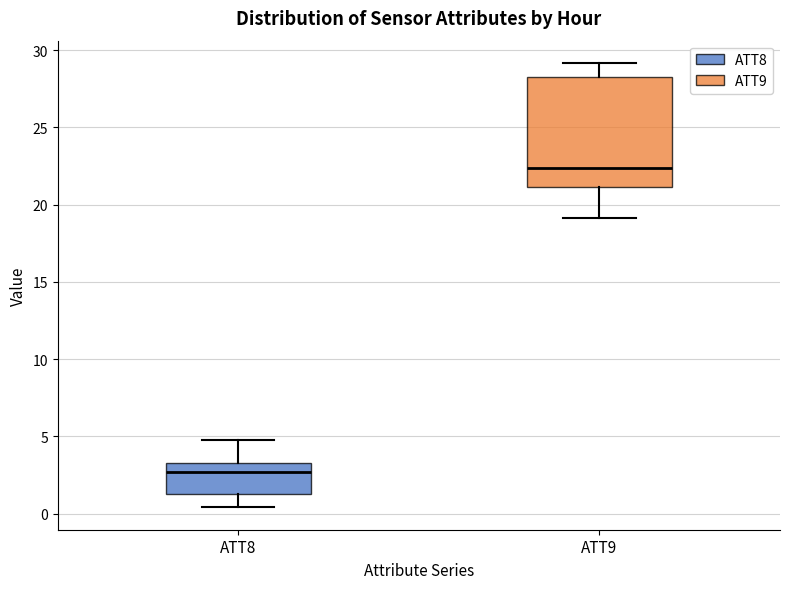

Where does the lower whisker of the box for ATT9 end on the y-axis? The values are not printed on the chart, so give them approximately, as read against the axis.

19.0